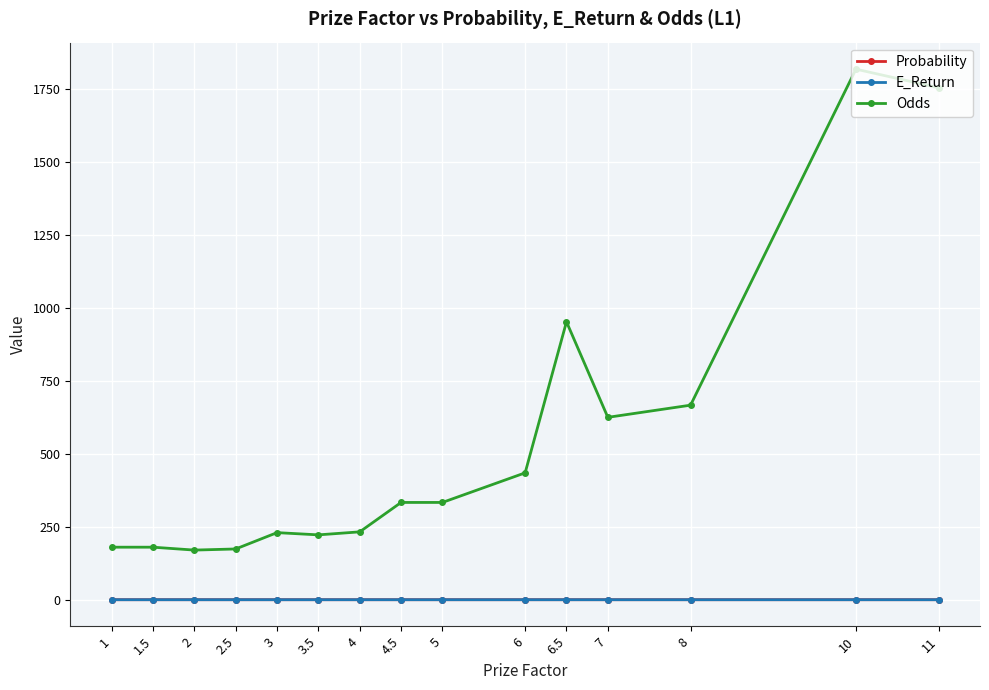

True or false: E_Return has more than 0 points higher than both neighbors.

True